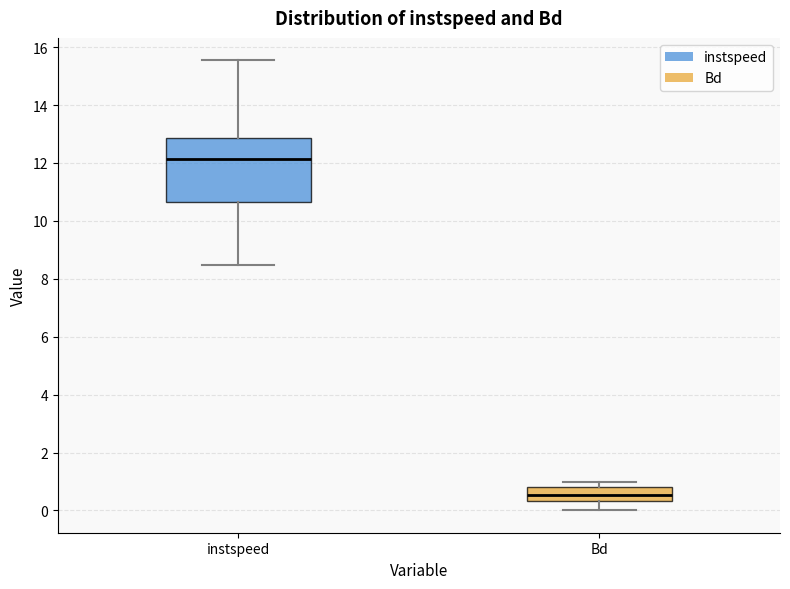

Which box's median line is the lowest?

Bd